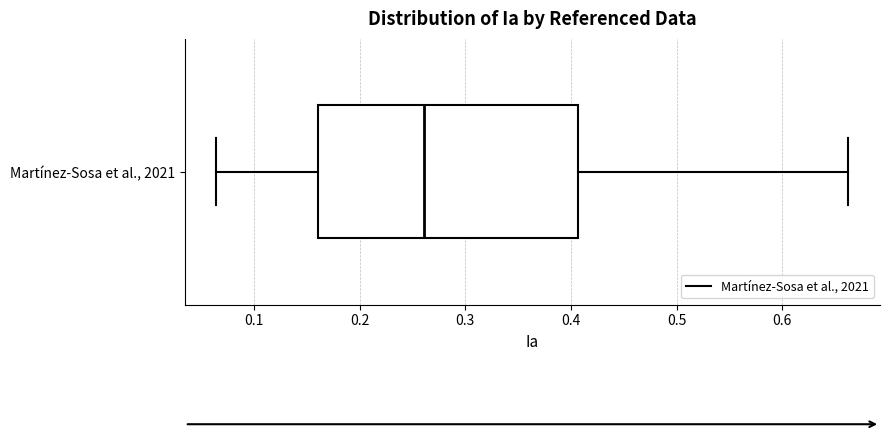

Transcribe this box plot: give where the median line is, the range the box spans, and where the two whiskers end, as read against the x-axis. The values are not printed on the chart, so give them approximately, as read against the axis.

median 0.26, box 0.16 to 0.41, whiskers 0.06 to 0.66